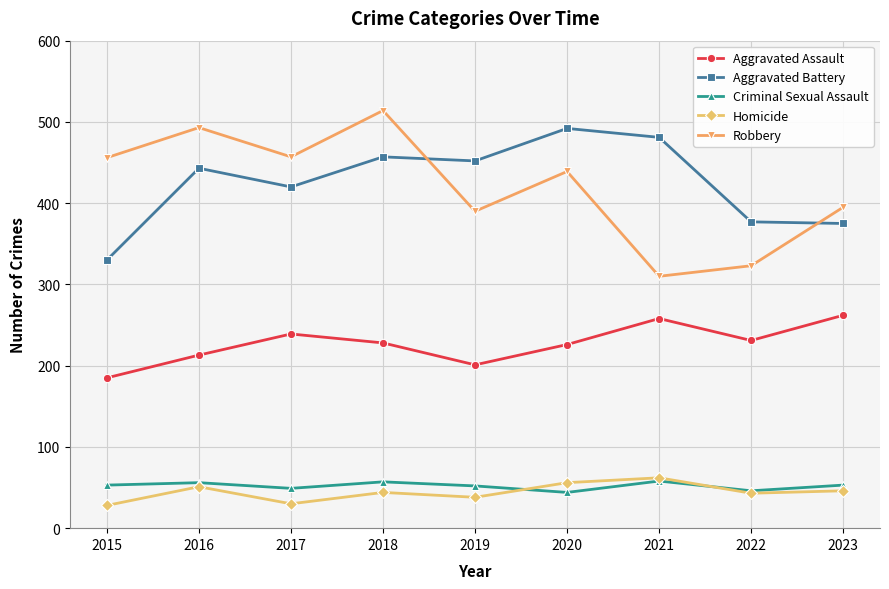

Does the chart have visible grid lines?

Yes